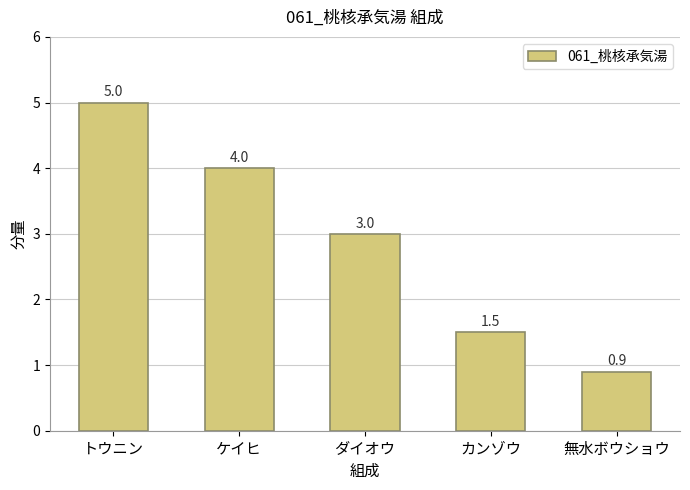

At which category does the chart reach its peak across all series?

トウニン